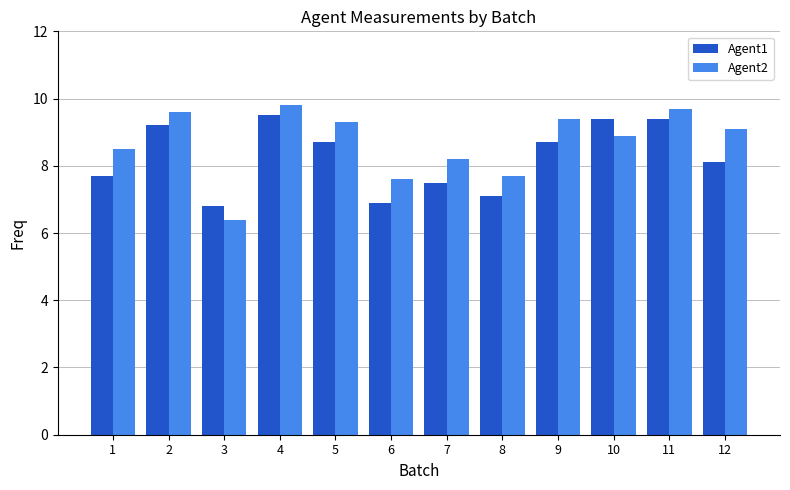

What is the value of the Agent1 bar at the 10th from the left?

9.4